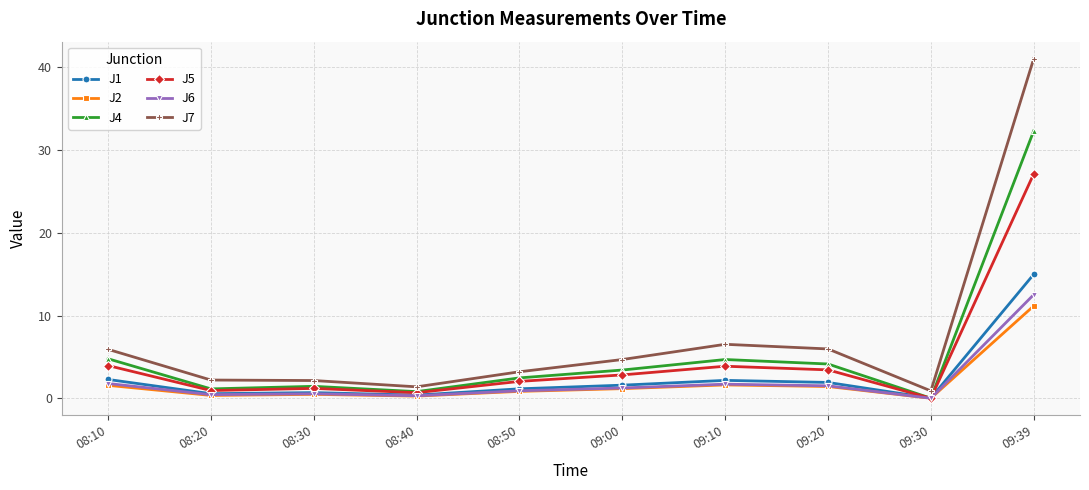

What is the value of the J4 point at the 4th from the left?

0.8